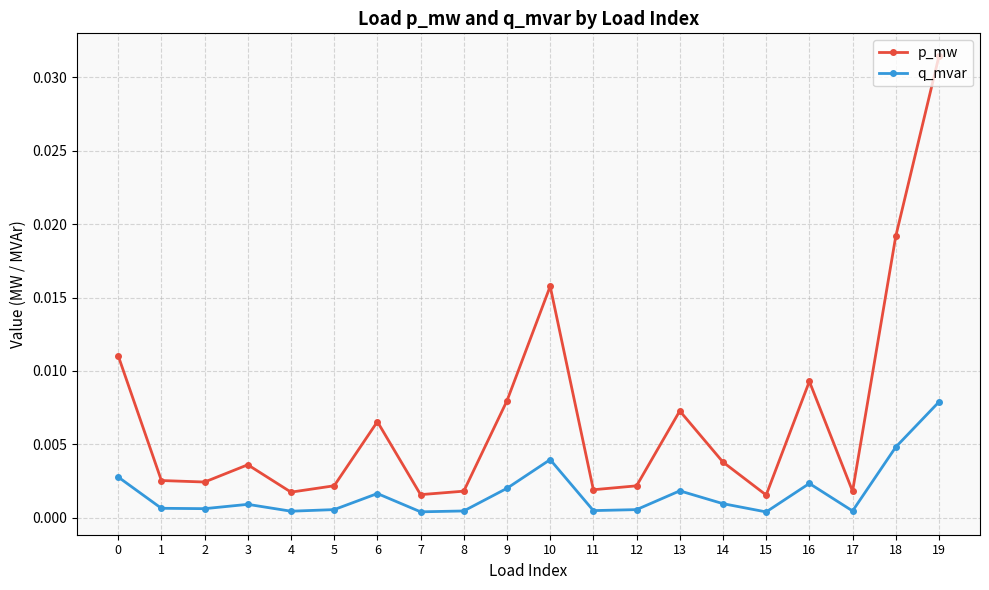

Rank the series at 19 from lowest to highest value.

q_mvar, p_mw